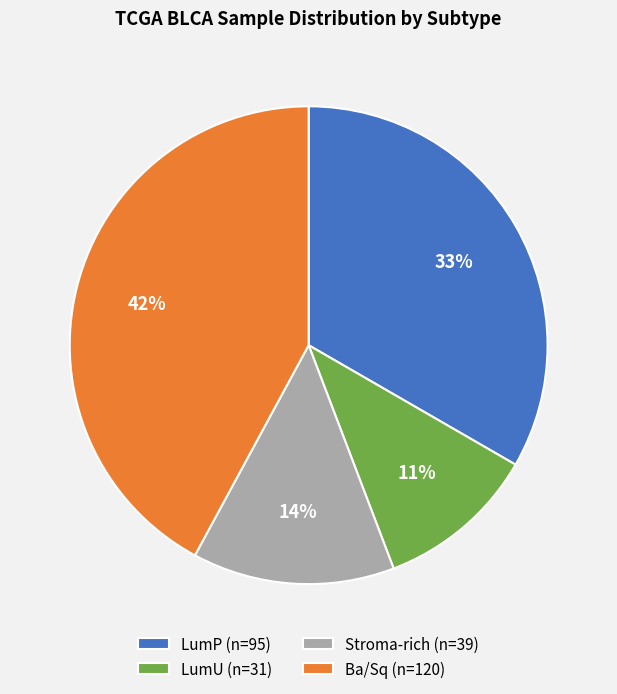

To the nearest percent, what portion does Stroma-rich represent?

14%